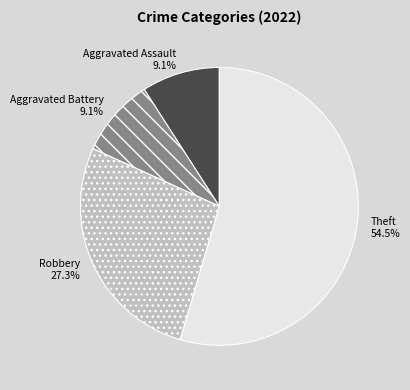

The Theft slice represents 60% of the pie. True or false?

False